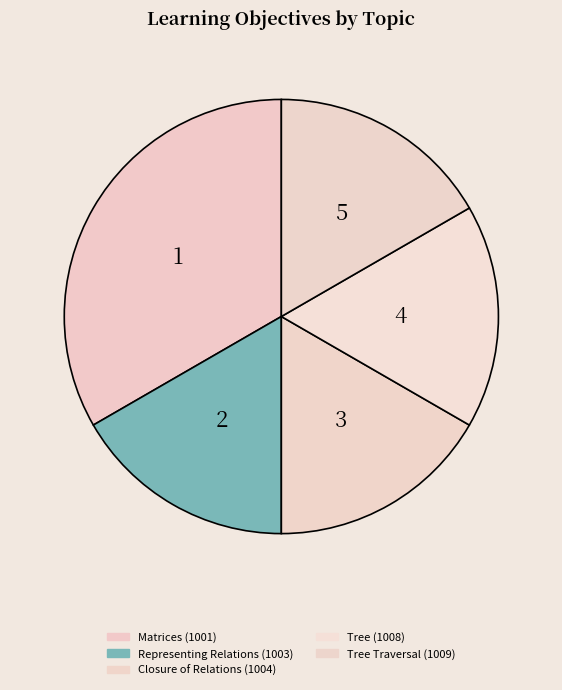

Which category has the biggest portion of the pie?

Matrices (1001)